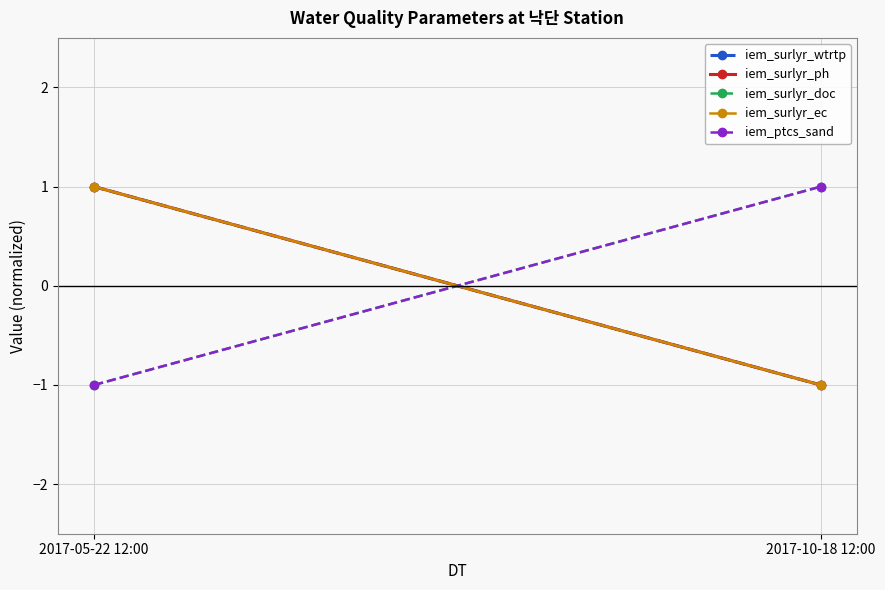

List the series in order of their peak value, highest first.

iem_surlyr_wtrtp, iem_surlyr_ph, iem_surlyr_doc, iem_surlyr_ec, iem_ptcs_sand